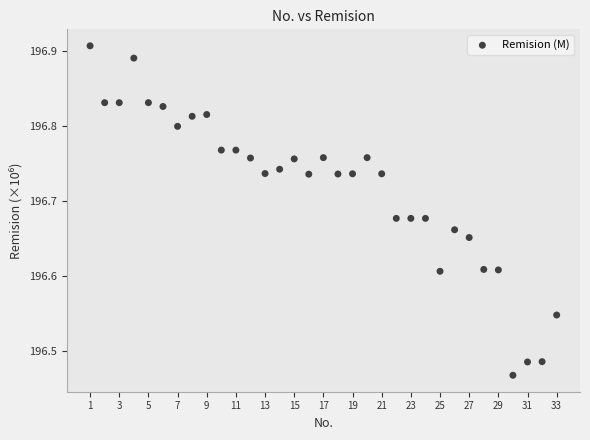

What is the range of X values (max minus min)?

32.0